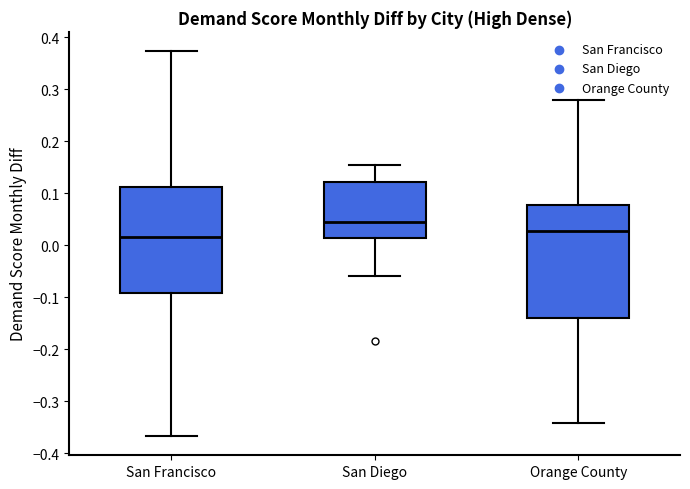

Where is the upper edge of the box for San Diego on the y-axis? The values are not printed on the chart, so give them approximately, as read against the axis.

0.12